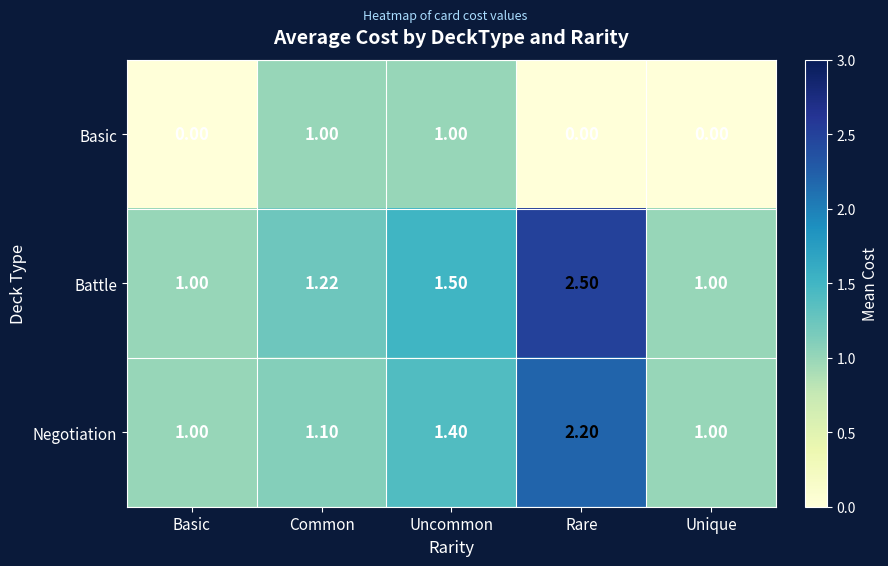

What is the total value across all series at Rare?

4.7